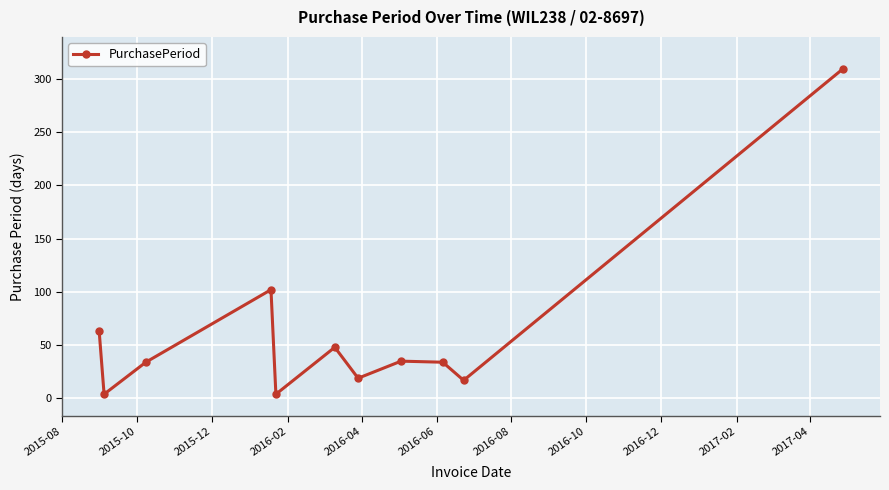

How many distinct data groups are displayed?

1